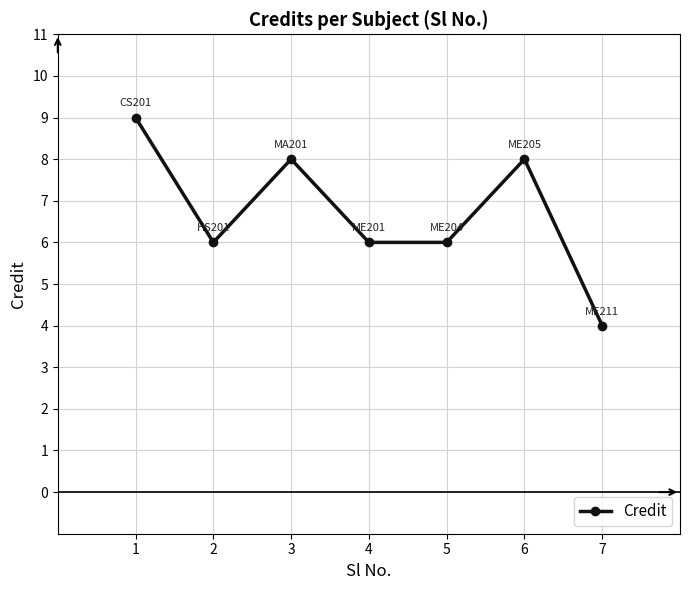

Reading left to right, what are all the values shown in this chart?

1=9	2=6	3=8	4=6	5=6	6=8	7=4